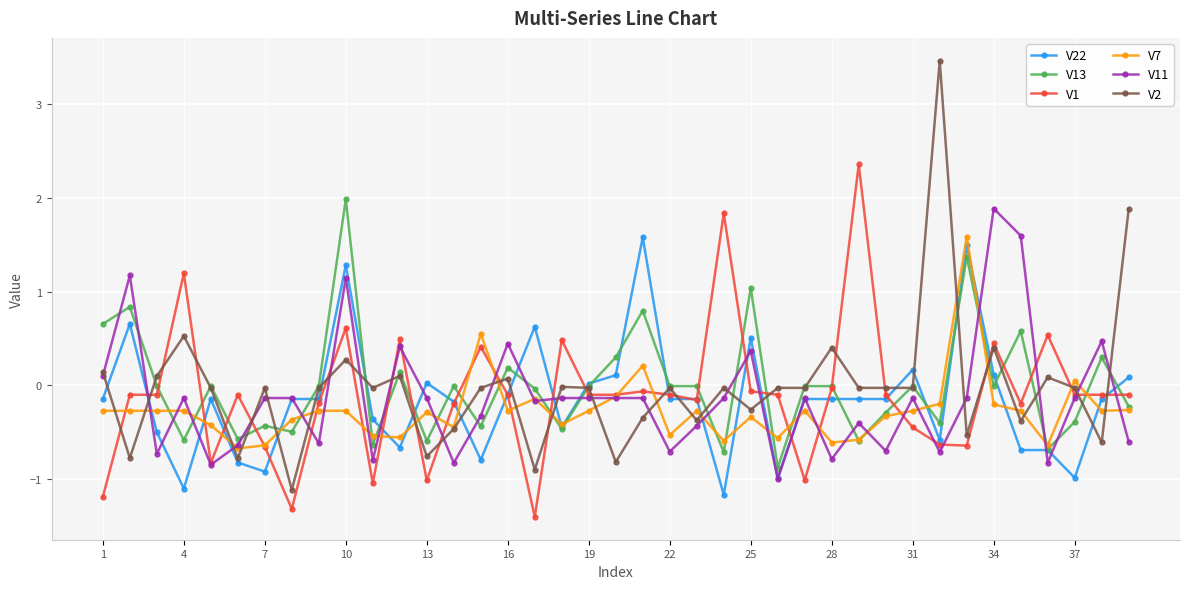

How many lines are shown in the chart?

6